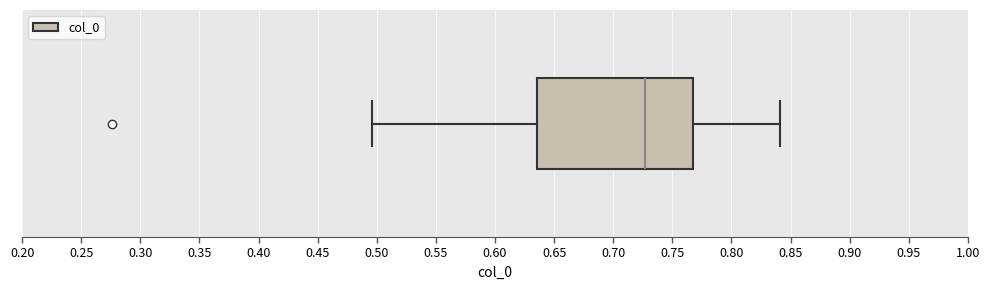

Transcribe this box plot: give where the median line is, the range the box spans, and where the two whiskers end, as read against the x-axis. The values are not printed on the chart, so give them approximately, as read against the axis.

median 0.725, box 0.635 to 0.770, whiskers 0.495 to 0.840